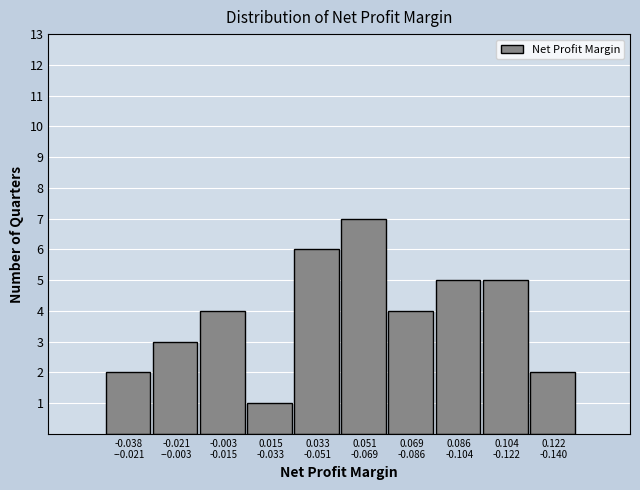

Reading right to left, what are all the values shown in this chart?

2	5	5	4	7	6	1	4	3	2